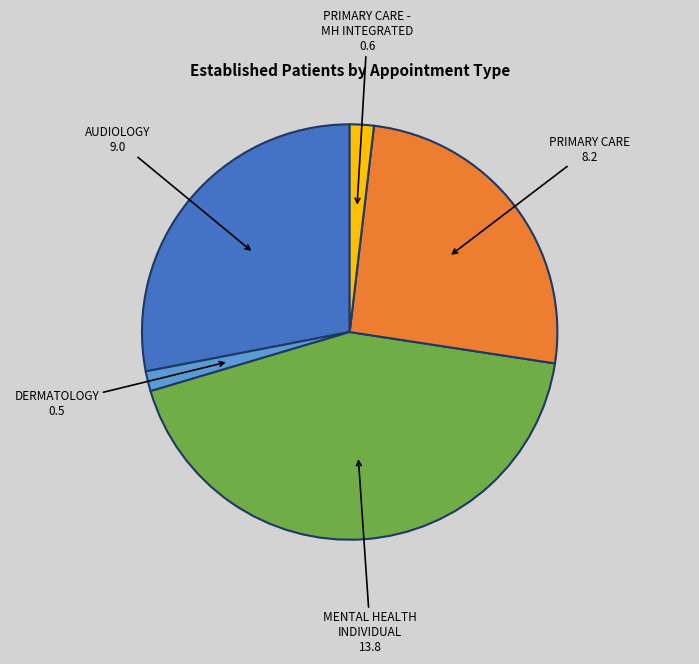

Does PRIMARY CARE represent more than half of the total?

No